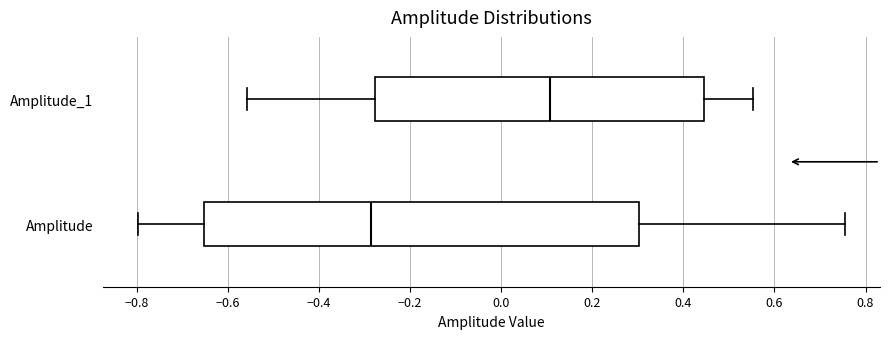

Reading bottom to top, transcribe this box plot: for each box, give where its median line is, the range the box spans, and where its two whiskers end, as read against the x-axis. The values are not printed on the chart, so give them approximately, as read against the axis.

Amplitude: median -0.28, box -0.66 to 0.30, whiskers -0.80 to 0.76
Amplitude_1: median 0.10, box -0.28 to 0.44, whiskers -0.56 to 0.56